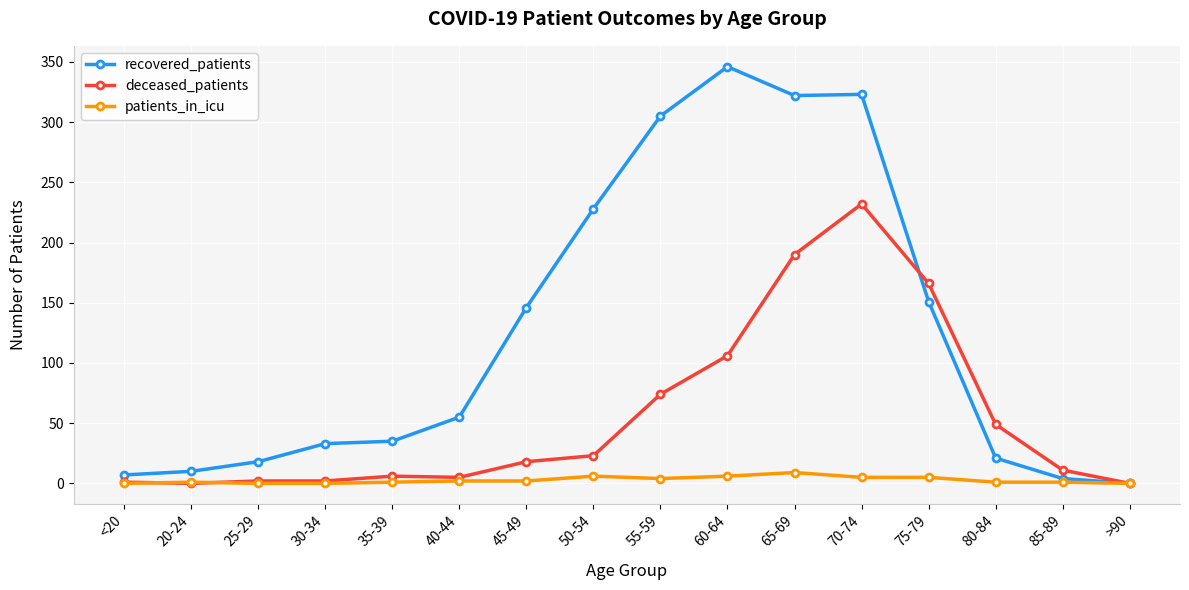

Is it true that deceased_patients equals 232 at 70-74?

True